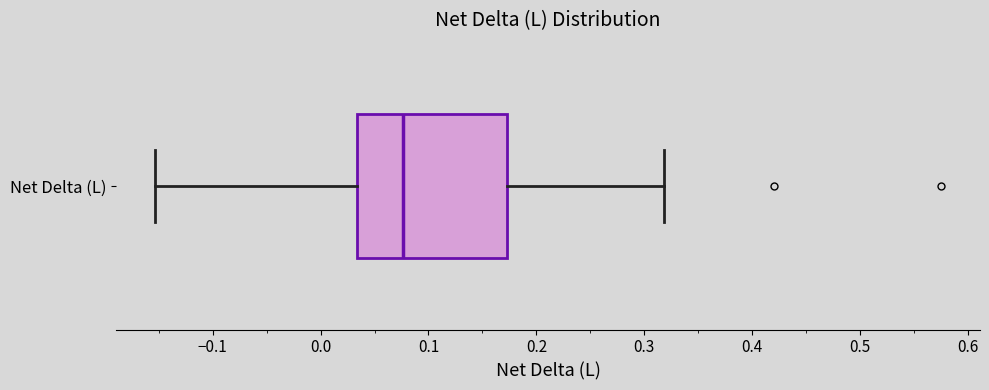

Transcribe this box plot: give where the median line is, the range the box spans, and where the two whiskers end, as read against the x-axis. The values are not printed on the chart, so give them approximately, as read against the axis.

median 0.08, box 0.03 to 0.17, whiskers -0.15 to 0.32